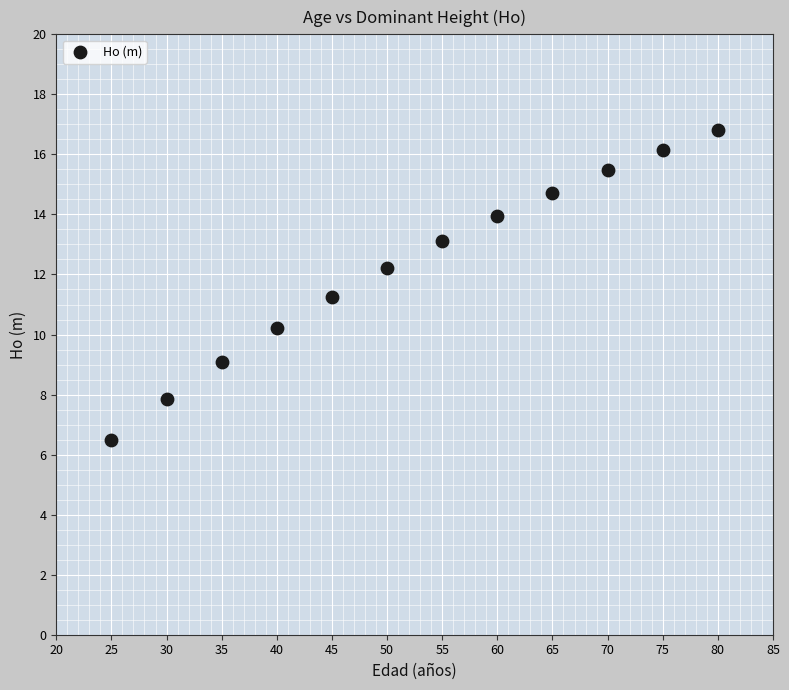

What is the average X value?

52.5